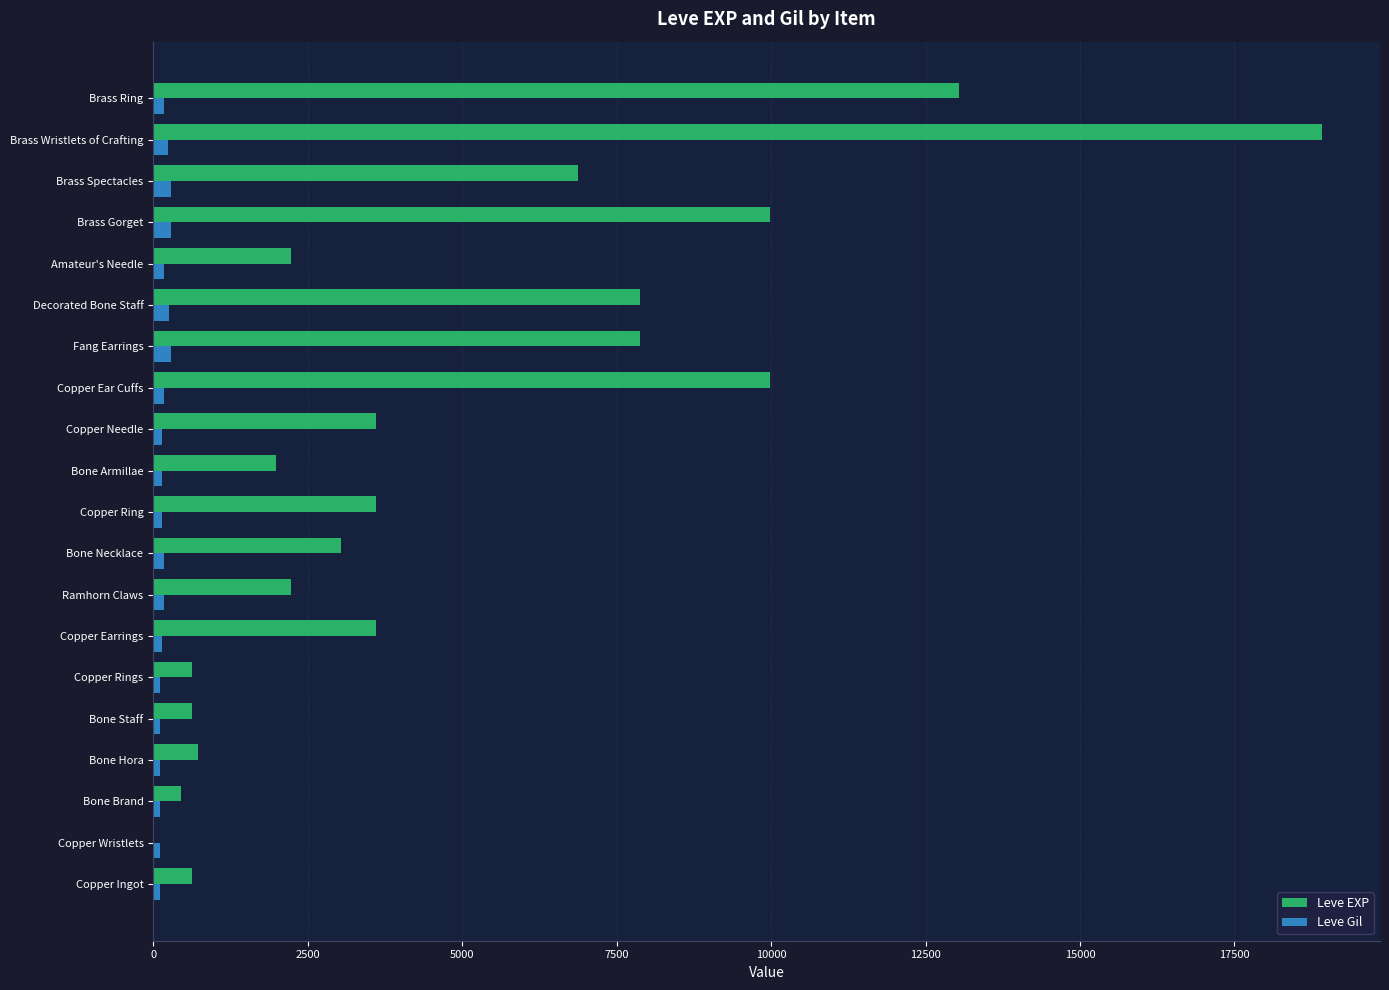

What is the greatest value displayed?

18910